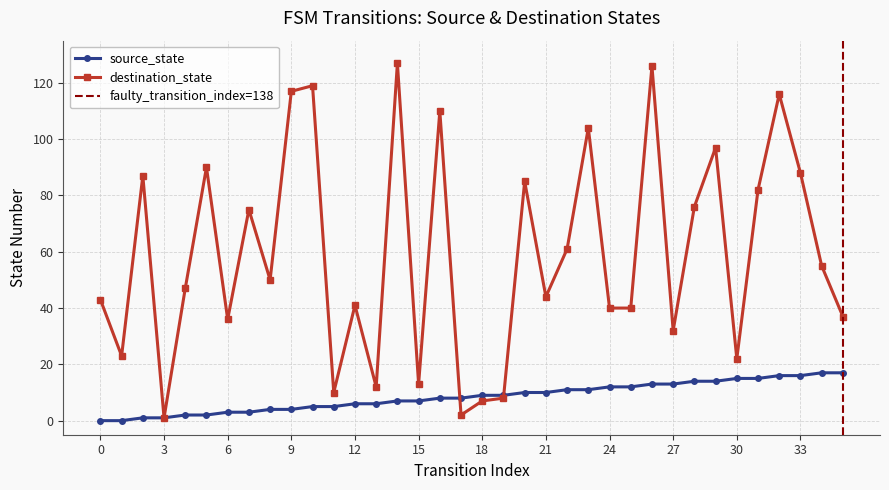

Which series has the largest total across all categories?

destination_state